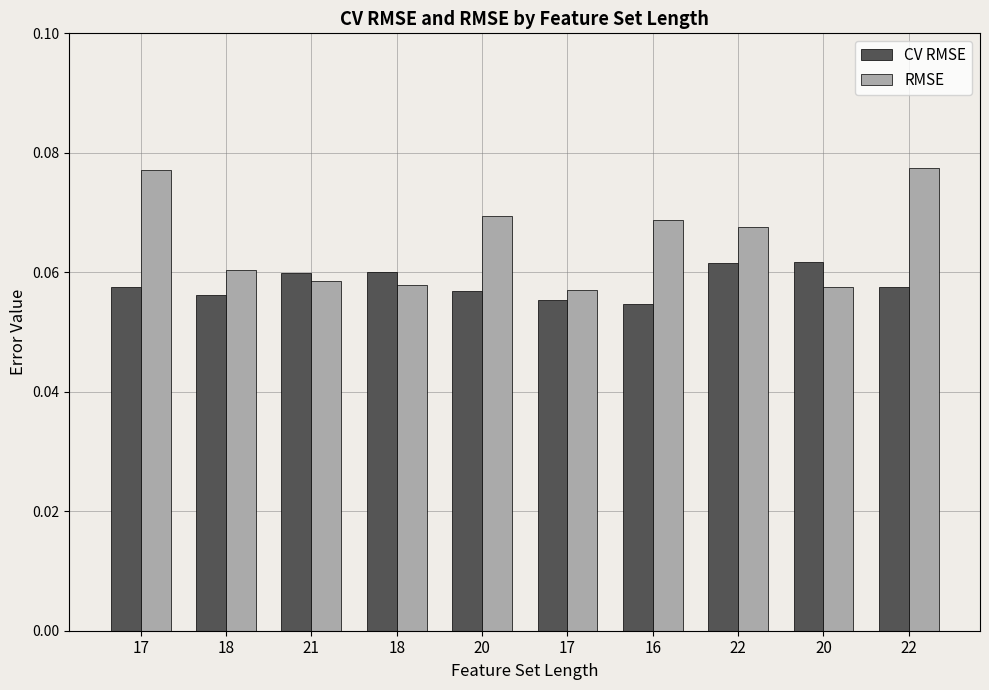

Count the number of data series in this chart.

2